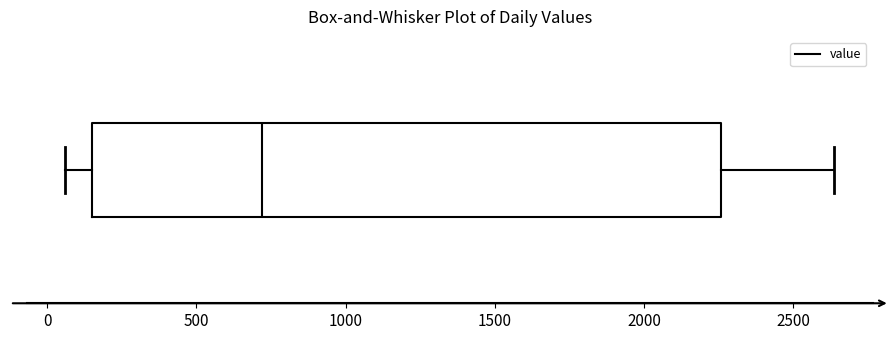

Read this box plot against the x-axis: the position of the median line, the range covered by the box, and the ends of both whiskers. The values are not printed on the chart, so give them approximately, as read against the axis.

median 700, box 150 to 2250, whiskers 50 to 2650